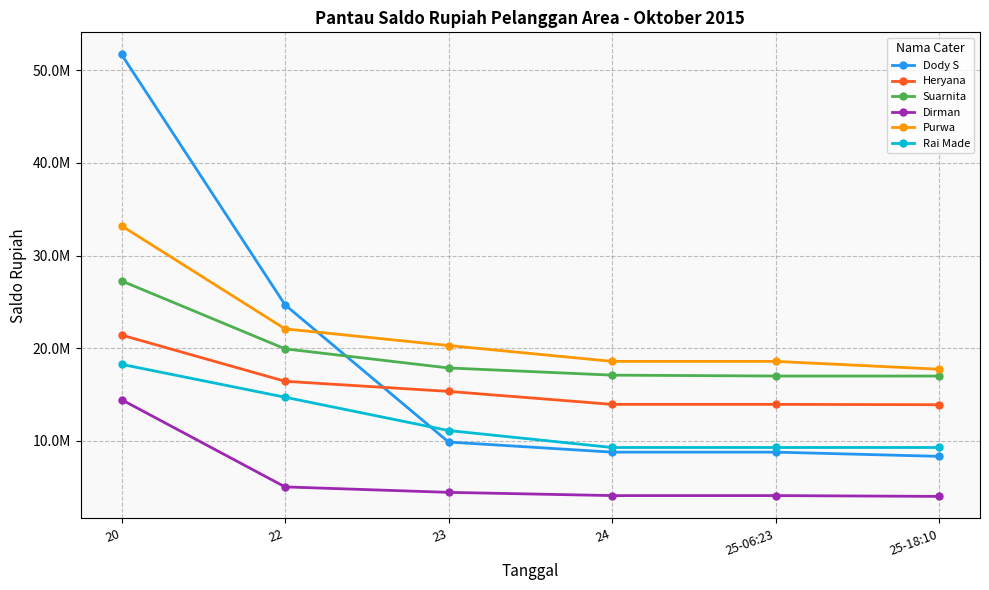

At which category is the sum across all series the highest?

20